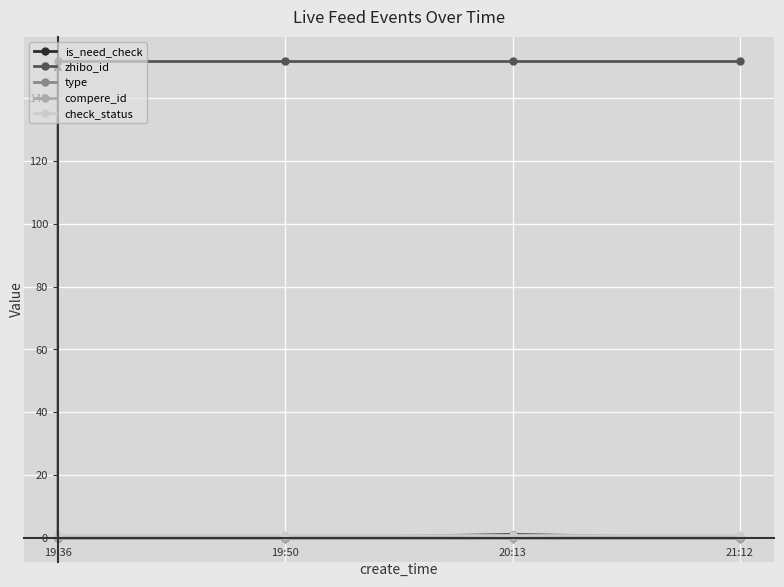

Does the chart have visible grid lines?

Yes